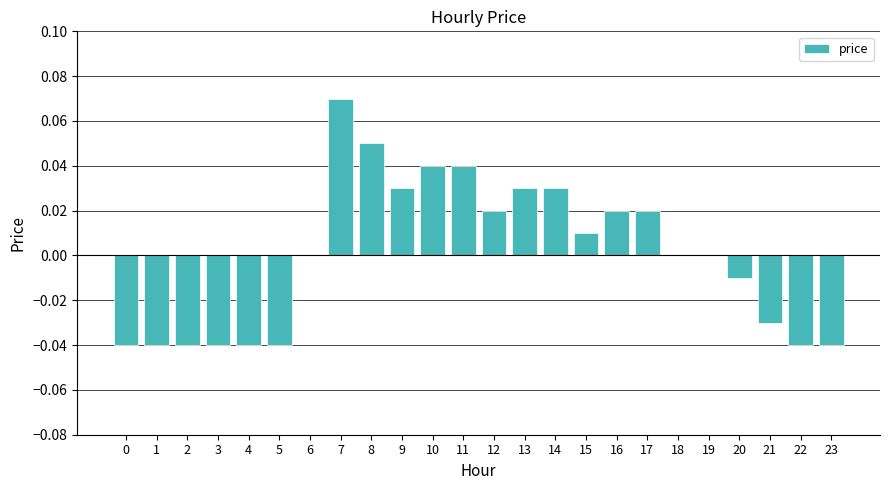

At which category does the chart reach its peak across all series?

7